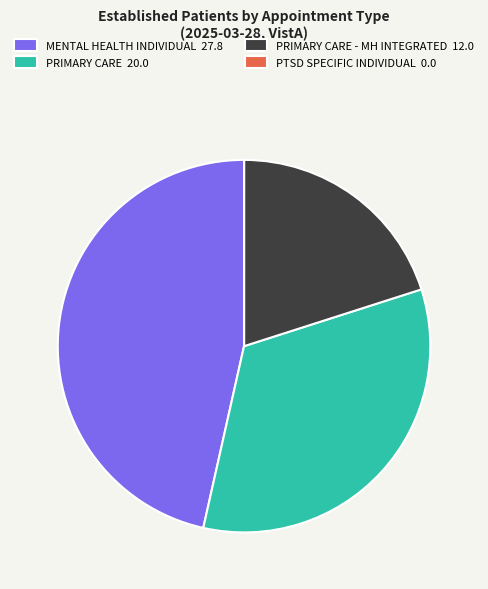

Between PRIMARY CARE 20.0 and MENTAL HEALTH INDIVIDUAL 27.8, which is larger?

MENTAL HEALTH INDIVIDUAL 27.8